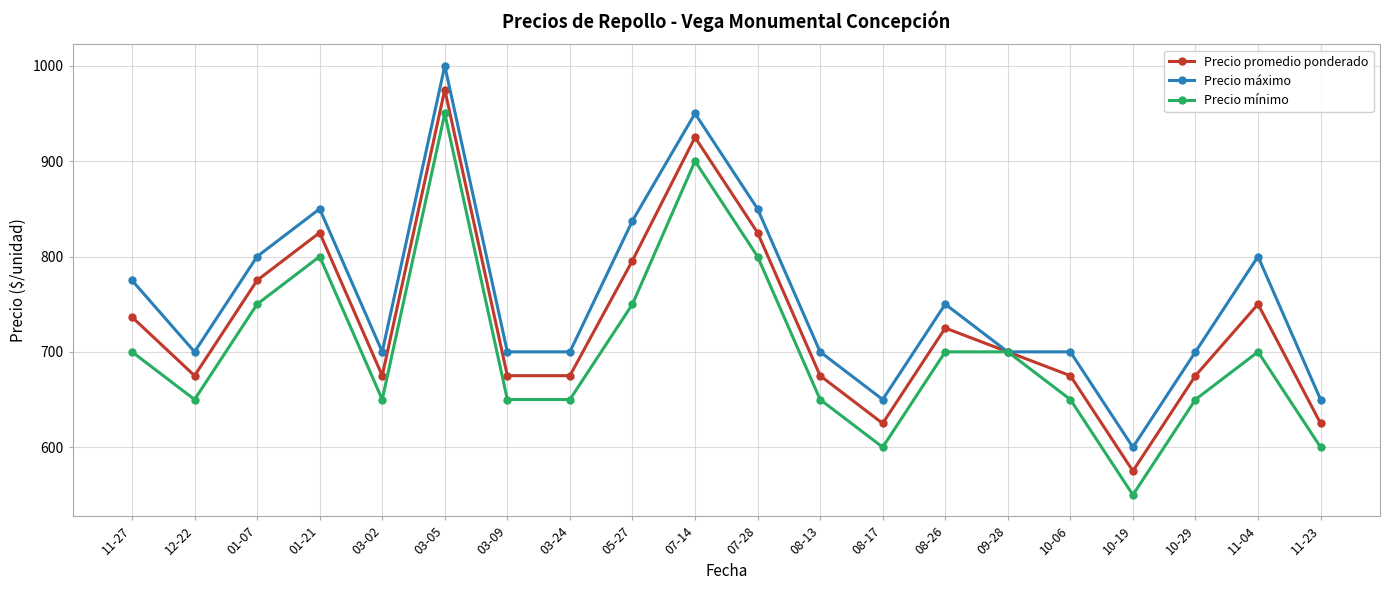

True or false: Precio máximo has a value of 340.8 at 08-26.

False